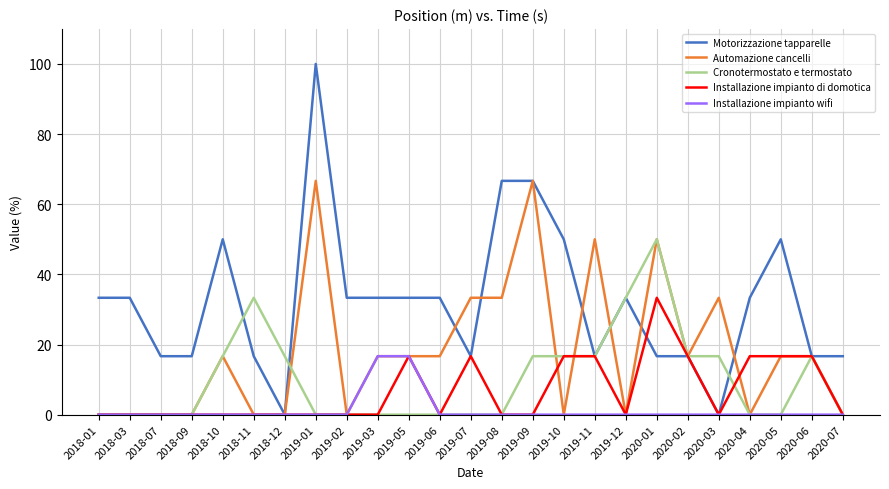

What position from the right is 2019-10?

10